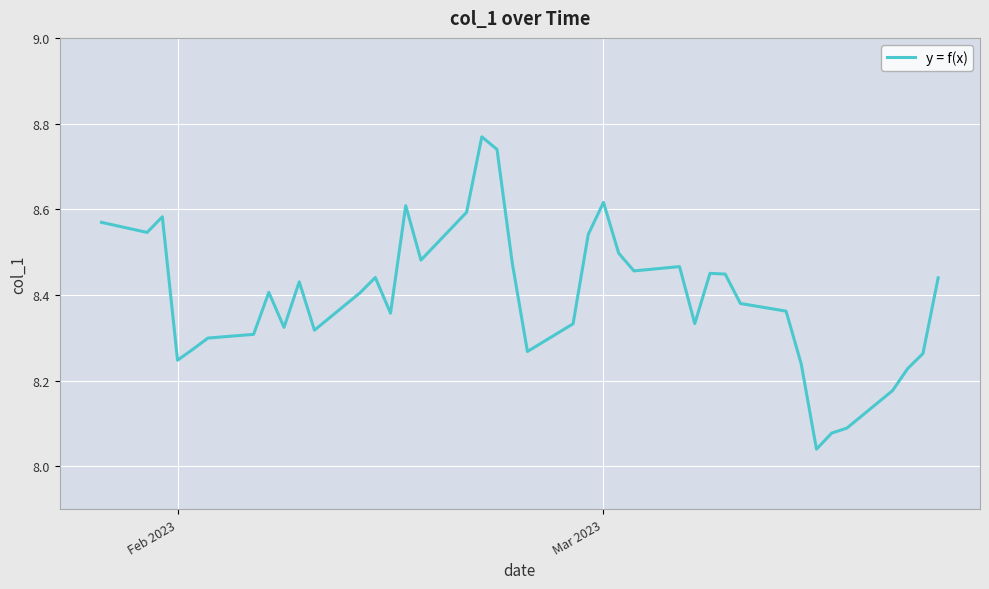

What is the difference between the maximum and minimum values?

0.7